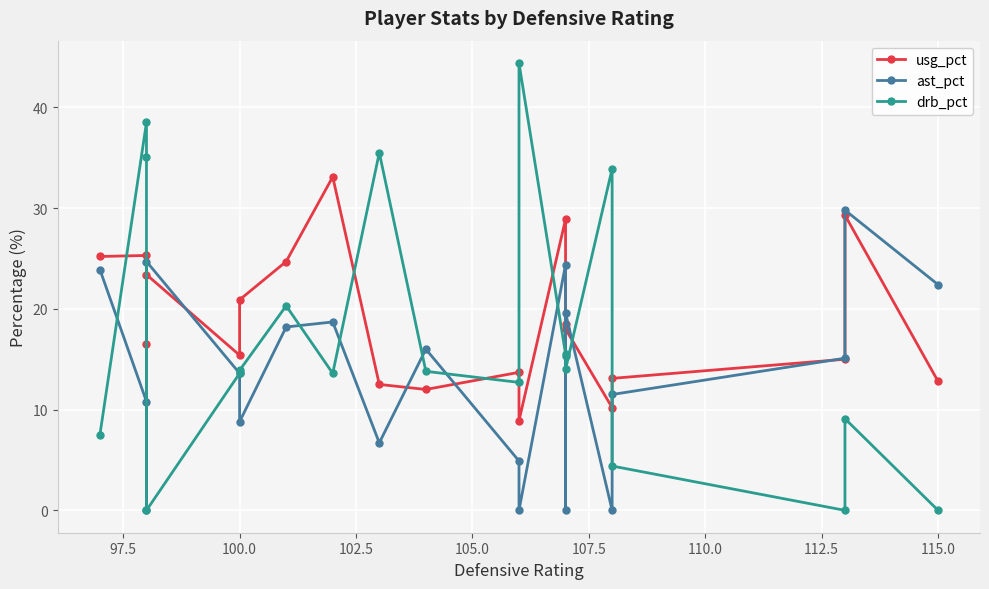

The usg_pct series shows 15.2 at 11. True or false?

False